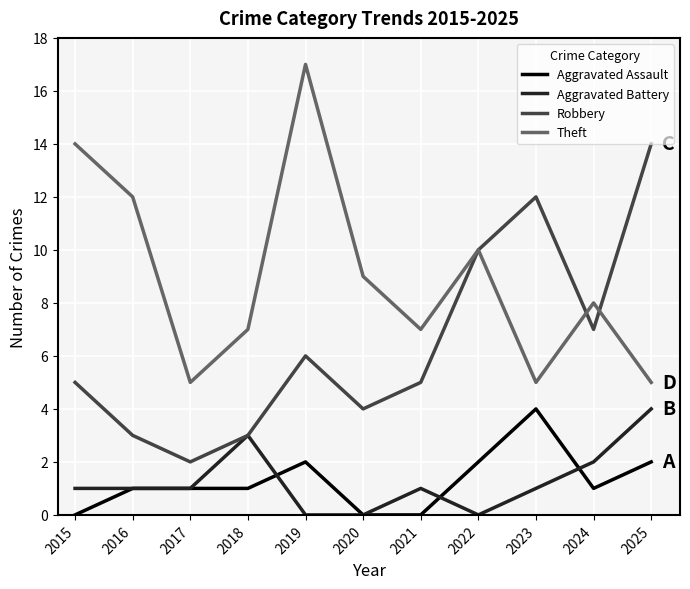

True or false: Theft and Aggravated Battery cross at least once.

False